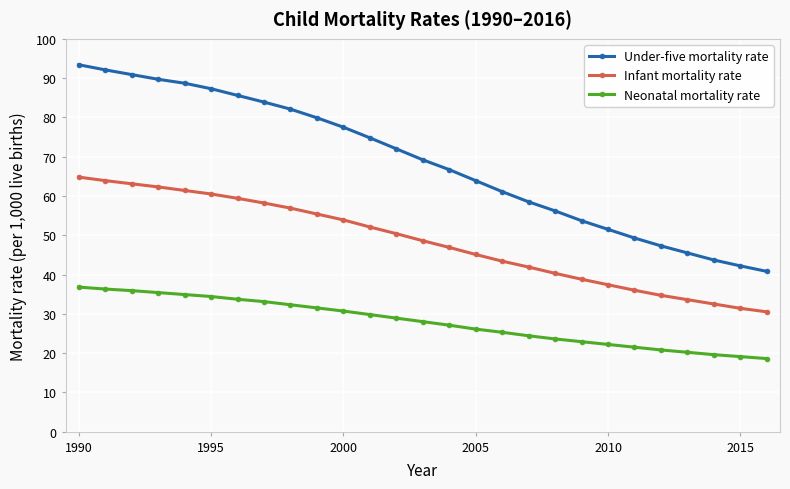

Rank the series by their average value, from lowest to highest.

Neonatal mortality rate, Infant mortality rate, Under-five mortality rate